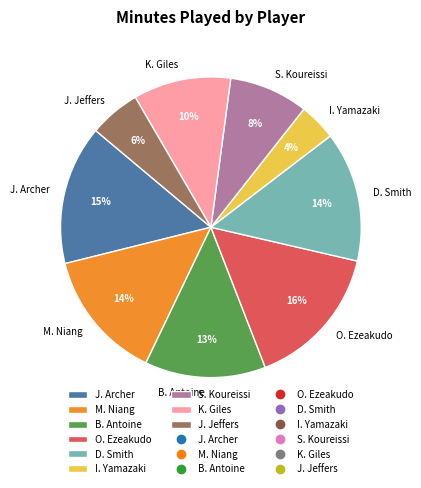

Which has a higher value, K. Giles or O. Ezeakudo?

O. Ezeakudo